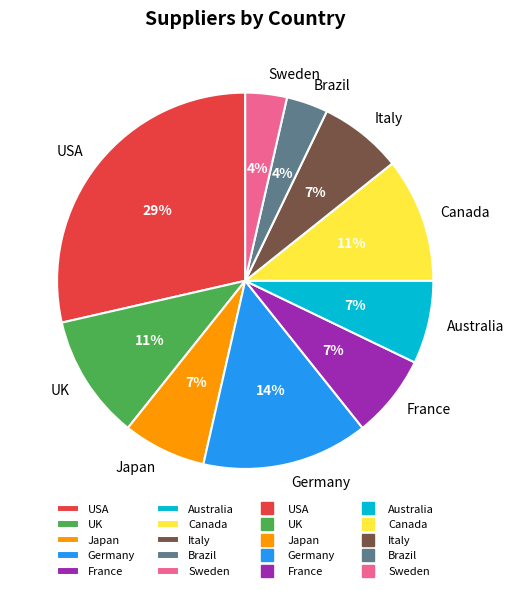

Does Brazil represent more than half of the total?

No